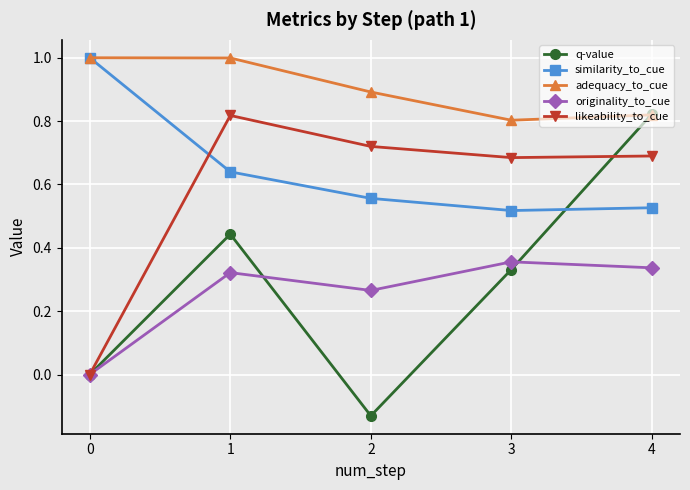

True or false: adequacy_to_cue and likeability_to_cue intersect in this chart.

False